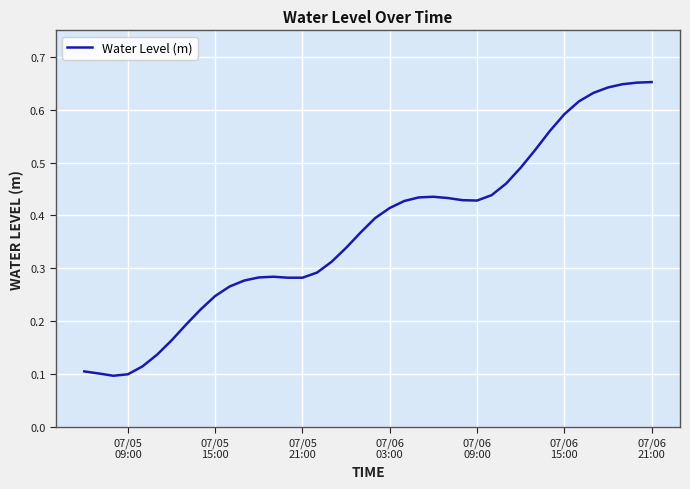

Does the chart display data point markers on the line(s)?

No